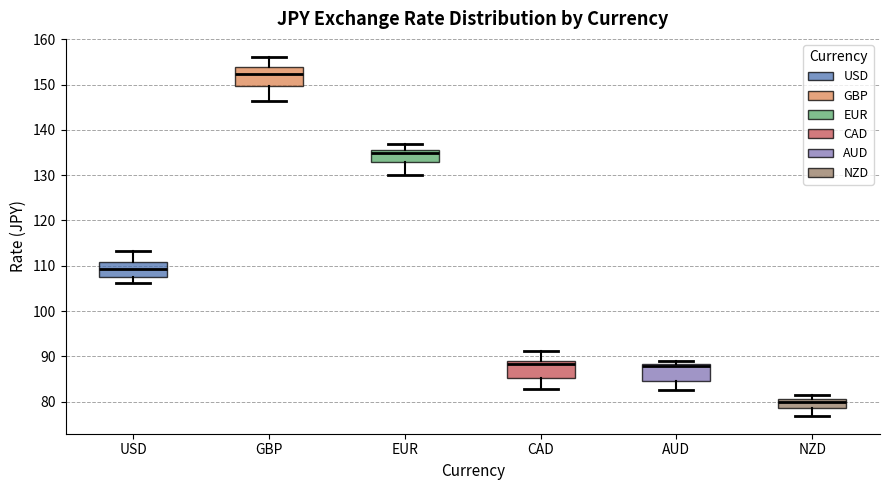

Where does the median line of the box for EUR sit on the y-axis? The values are not printed on the chart, so give them approximately, as read against the axis.

135